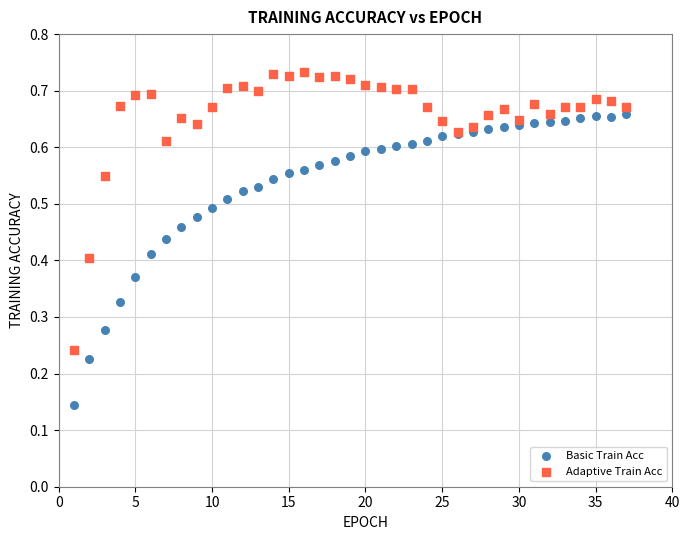

Which series has the widest spread of Y values?

Basic Train Acc